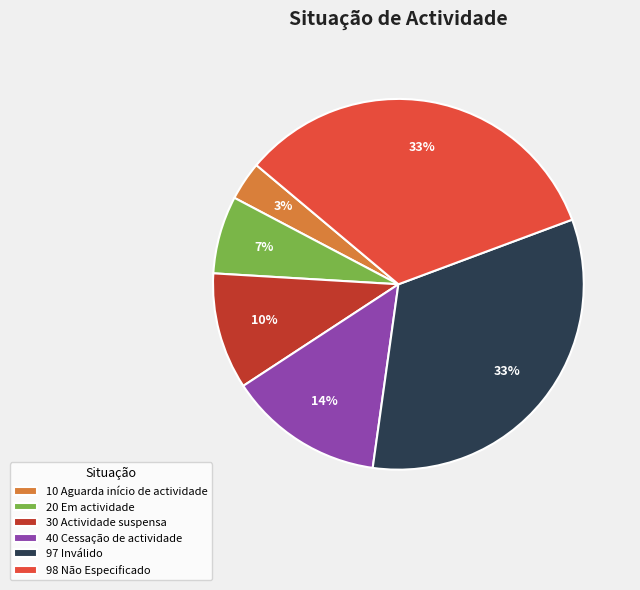

To the nearest percent, what is the average slice percentage?

17%